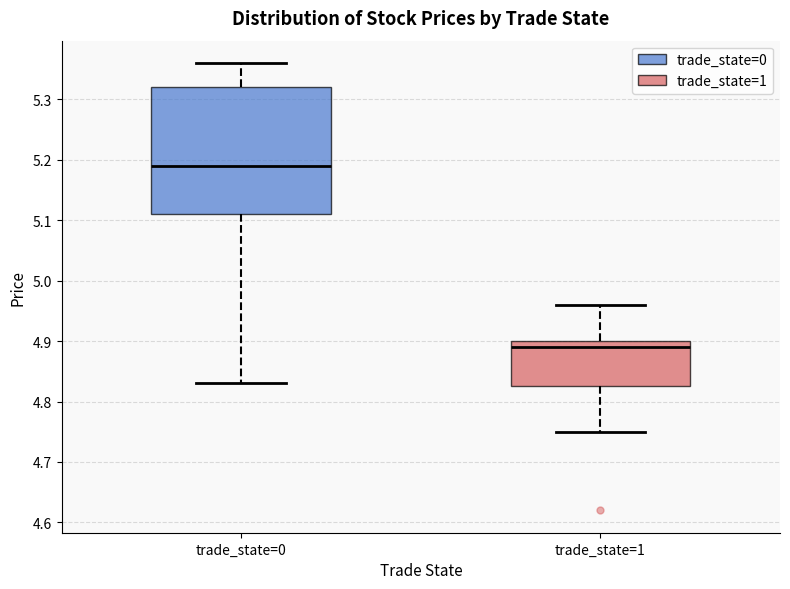

Reading left to right, read every box against the y-axis: the position of its median line, the range the box covers, and the ends of its whiskers. The values are not printed on the chart, so give them approximately, as read against the axis.

trade_state=0: median 5.19, box 5.11 to 5.32, whiskers 4.83 to 5.36
trade_state=1: median 4.89, box 4.83 to 4.90, whiskers 4.75 to 4.96